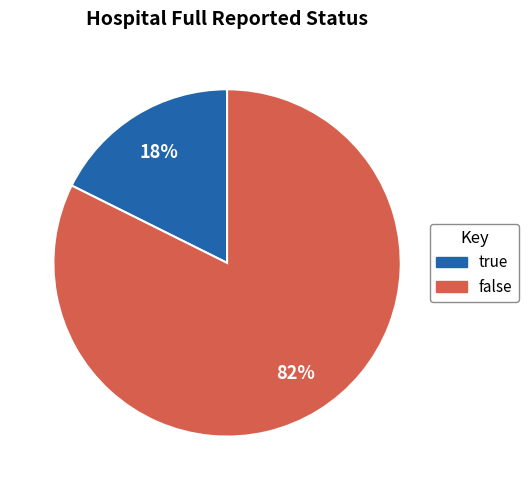

To the nearest percent, what percentage of the pie is false?

82%